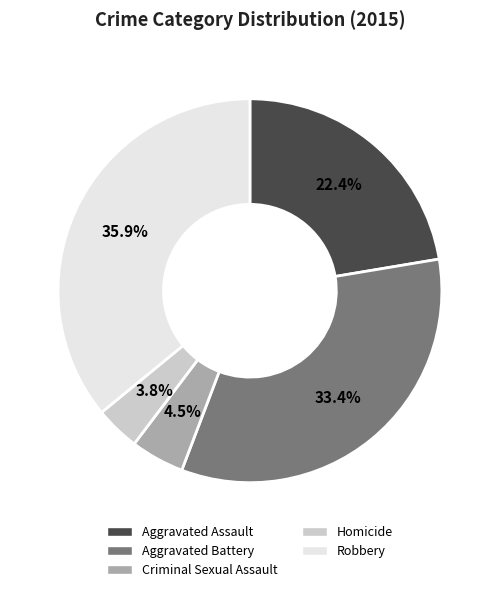

What percentage is the Homicide slice, to the nearest percent?

4%